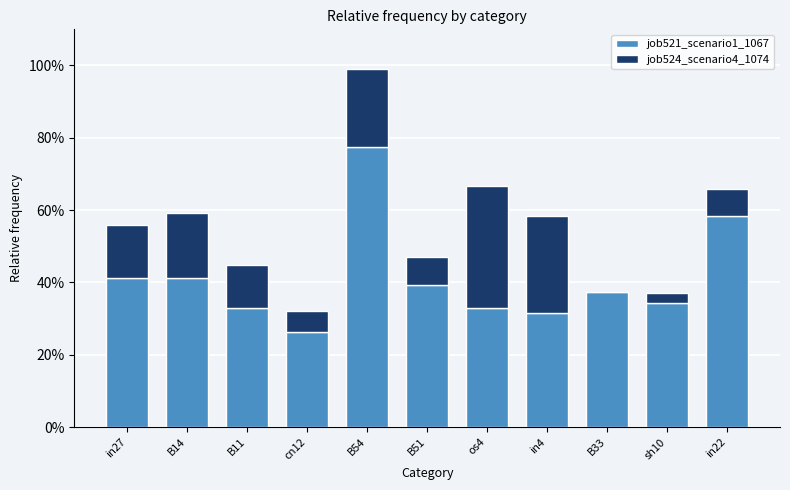

Are the bars horizontal?

No